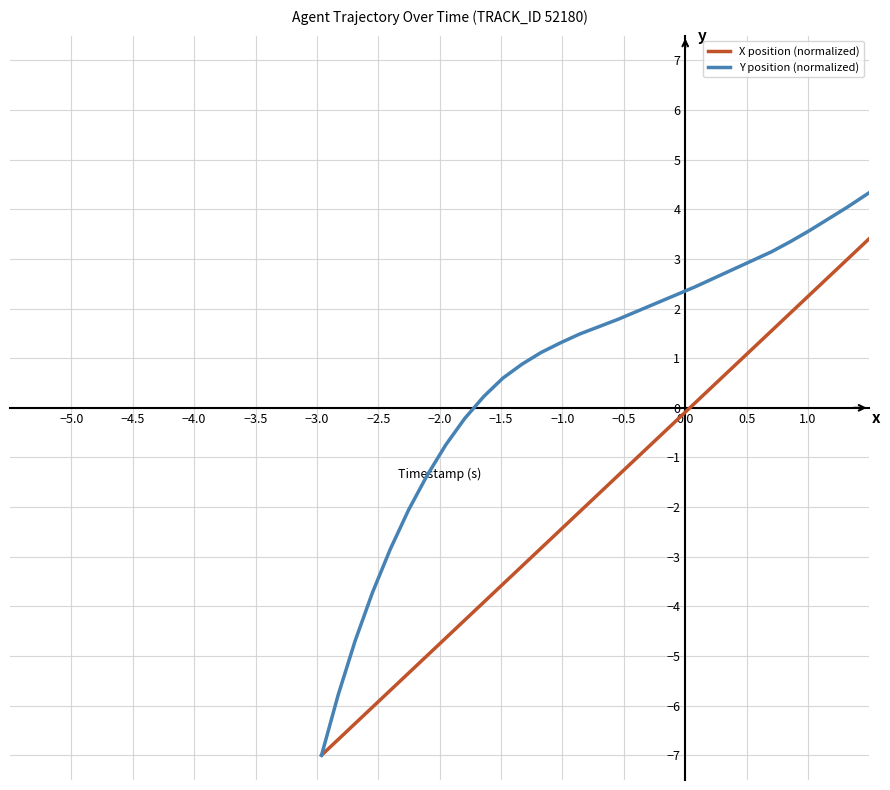

What is the sum of all X position (normalized) values?

-3.5